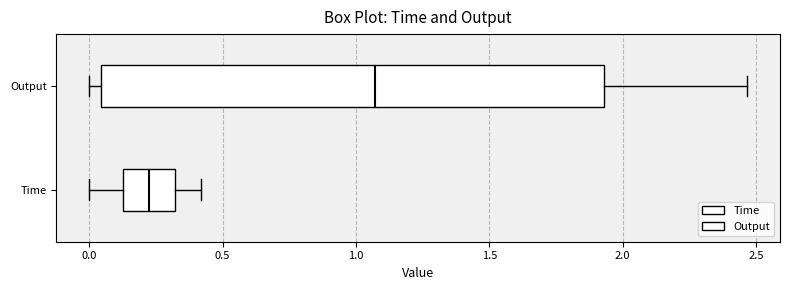

Reading bottom to top, read every box against the x-axis: the position of its median line, the range the box covers, and the ends of its whiskers. The values are not printed on the chart, so give them approximately, as read against the axis.

Time: median 0.20, box 0.15 to 0.30, whiskers 0.00 to 0.40
Output: median 1.05, box 0.05 to 1.95, whiskers 0.00 to 2.45